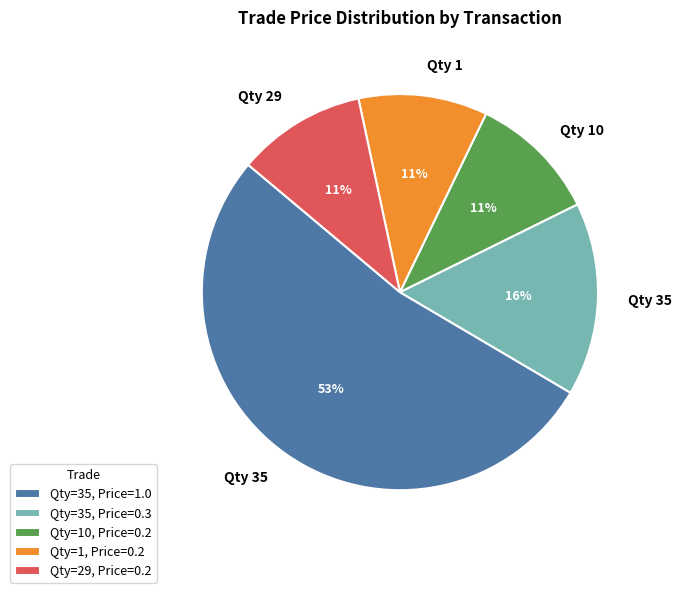

Which has a higher value, Qty=29, Price=0.2 or Qty=35, Price=1.0?

Qty=35, Price=1.0